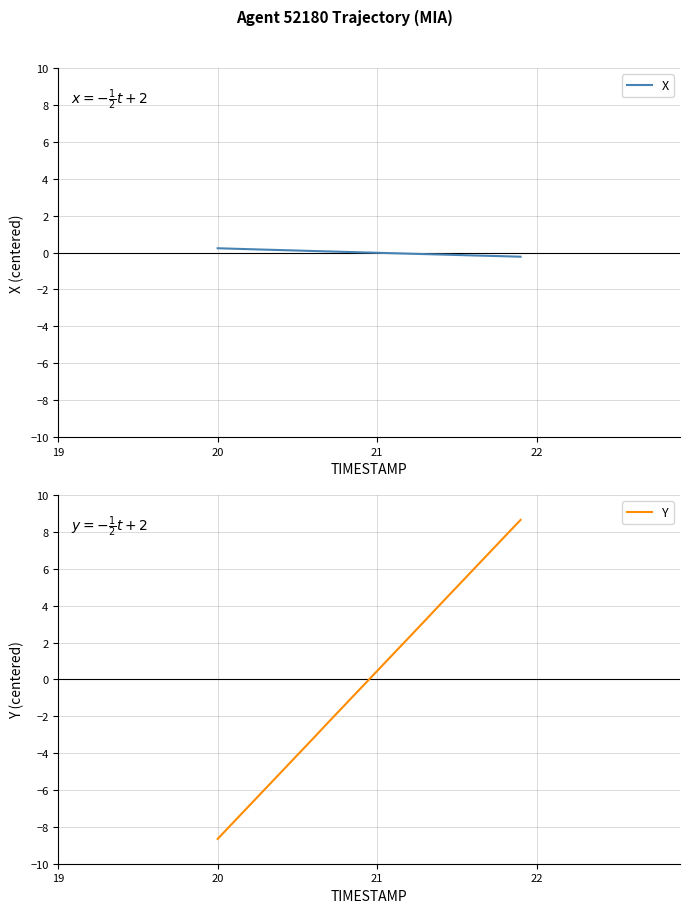

Reading left to right, transcribe all the data shown in this chart.

X: 0.2	0.2	0.2	0.2	0.1	0.1	0.1	0.1	0.0	0.0	-0.0	-0.0	-0.1	-0.1	-0.1	-0.1	-0.2	-0.2	-0.2	-0.2
Y: -8.7	-7.7	-6.8	-5.9	-5.0	-4.1	-3.2	-2.3	-1.4	-0.5	0.5	1.4	2.3	3.2	4.1	5.0	5.9	6.8	7.7	8.7